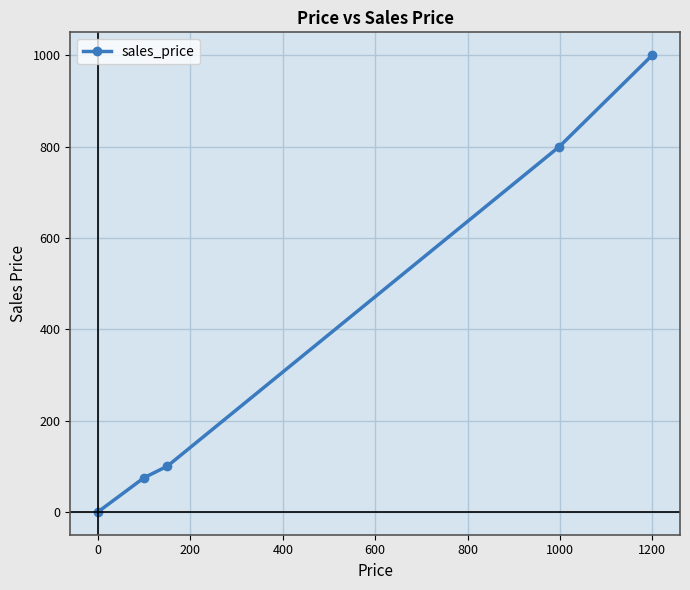

What is the difference between the maximum and second lowest values?

925